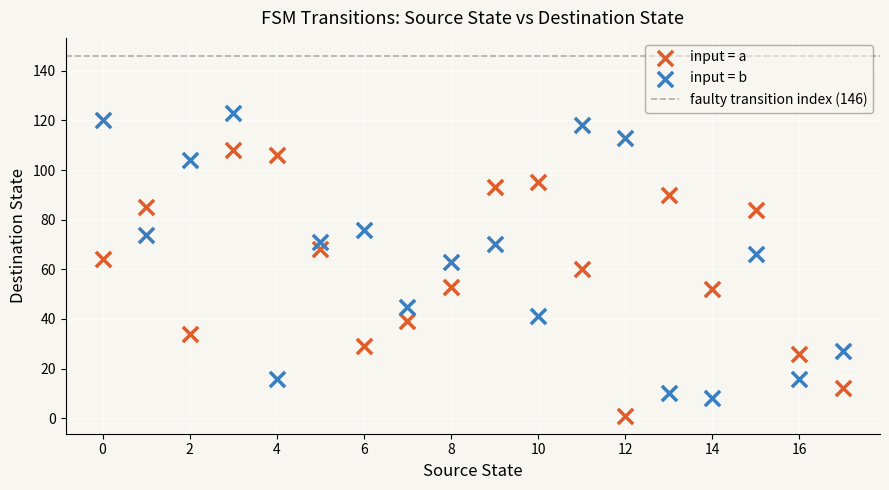

Which series reaches the minimum Y coordinate?

input = a